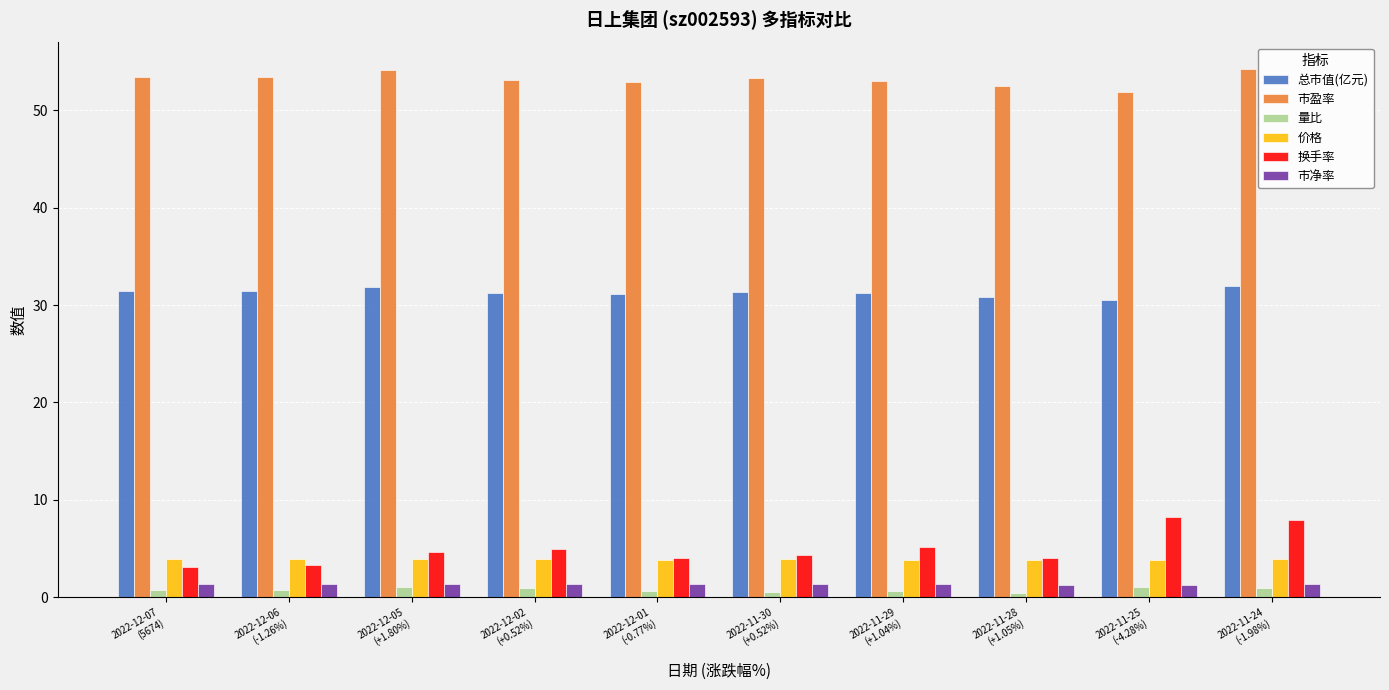

How many categories are shown in the chart?

10